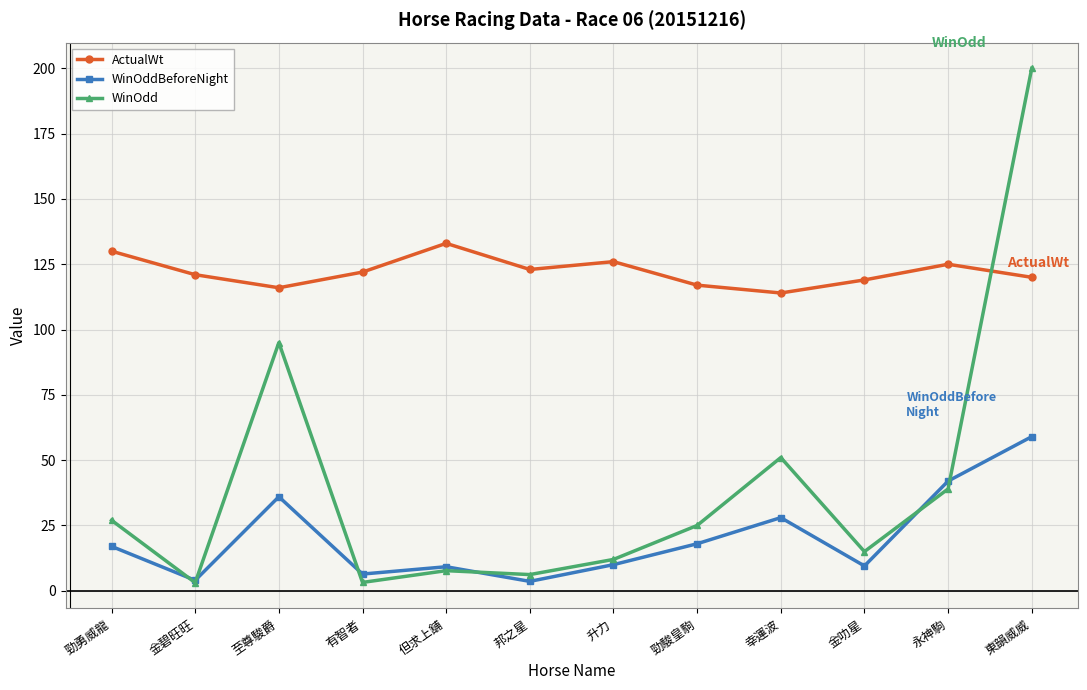

Count the number of categories in the chart.

12